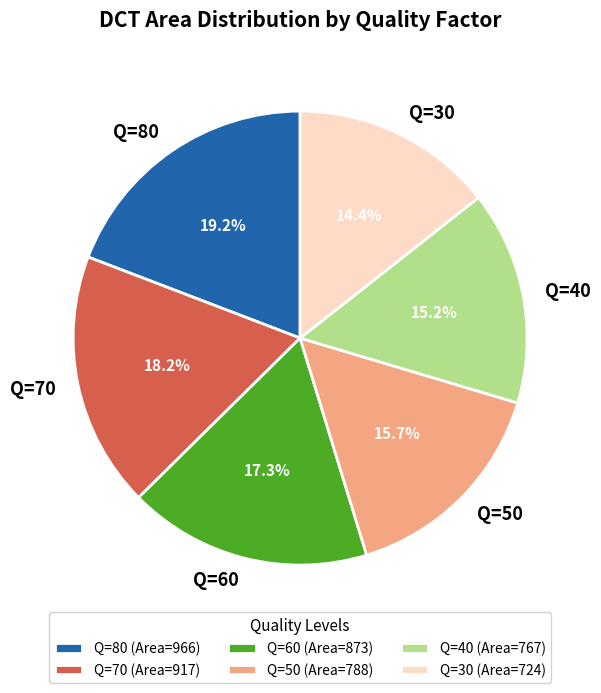

Which category has the biggest portion of the pie?

Q=80